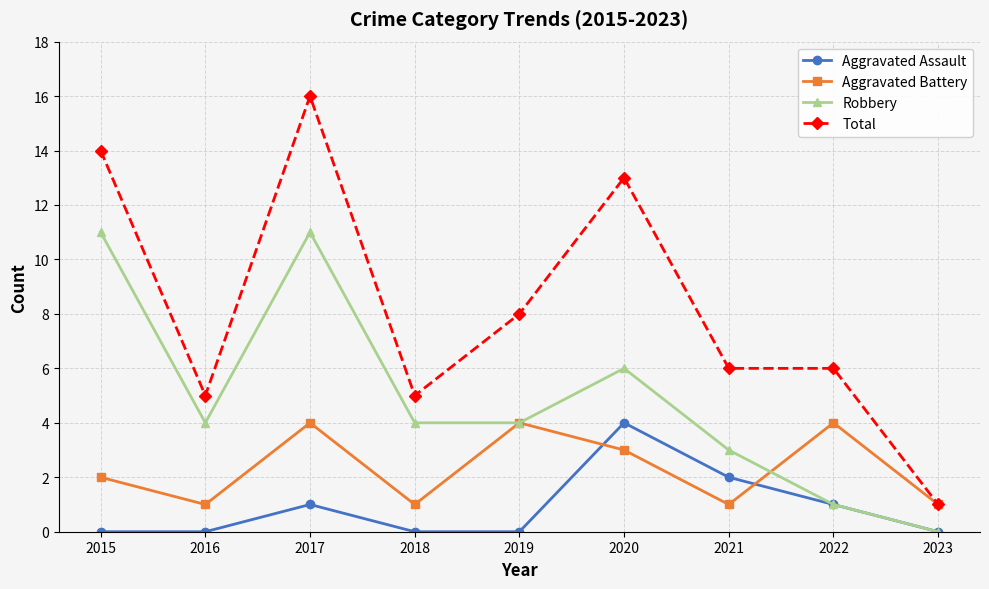

What is the sum of the Aggravated Battery values at 2016 and 2018?

2